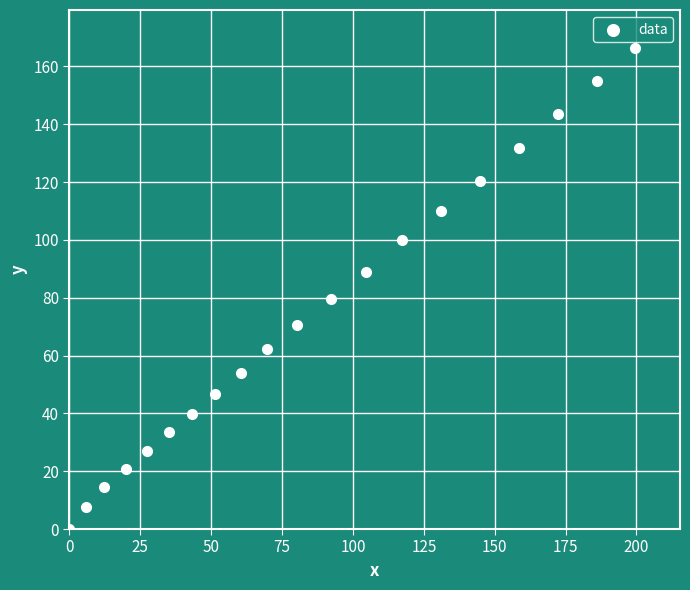

What Y value in the scatter plot is closest to 83?

79.4